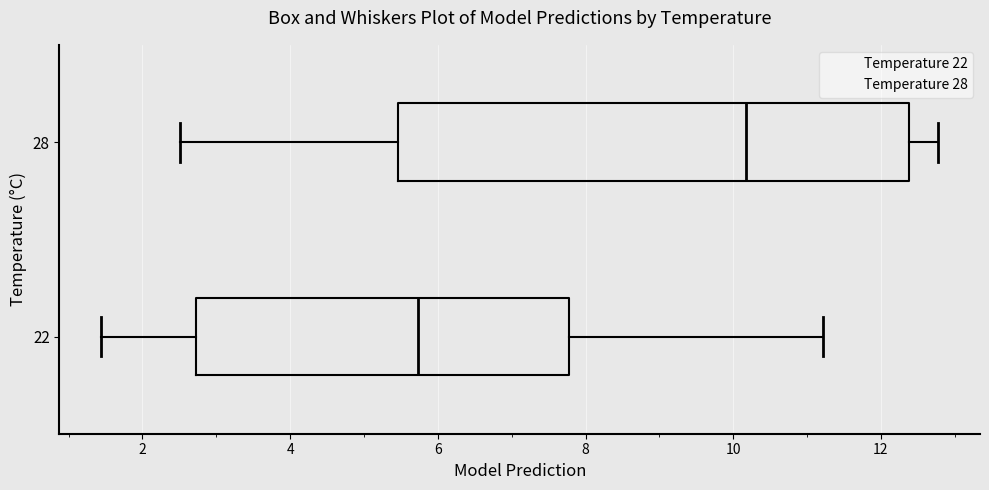

Reading bottom to top, read every box against the x-axis: the position of its median line, the range the box covers, and the ends of its whiskers. The values are not printed on the chart, so give them approximately, as read against the axis.

22: median 5.8, box 2.8 to 7.8, whiskers 1.4 to 11.2
28: median 10.2, box 5.4 to 12.4, whiskers 2.6 to 12.8